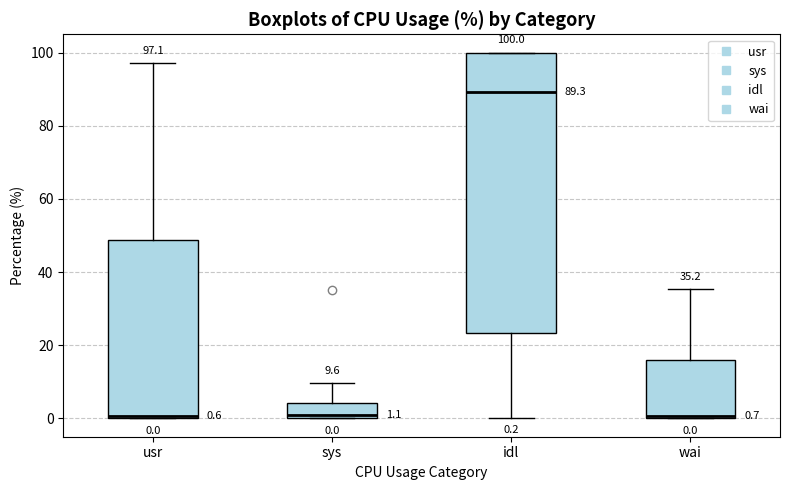

Which box is the tallest, from its lower edge to its upper edge?

idl